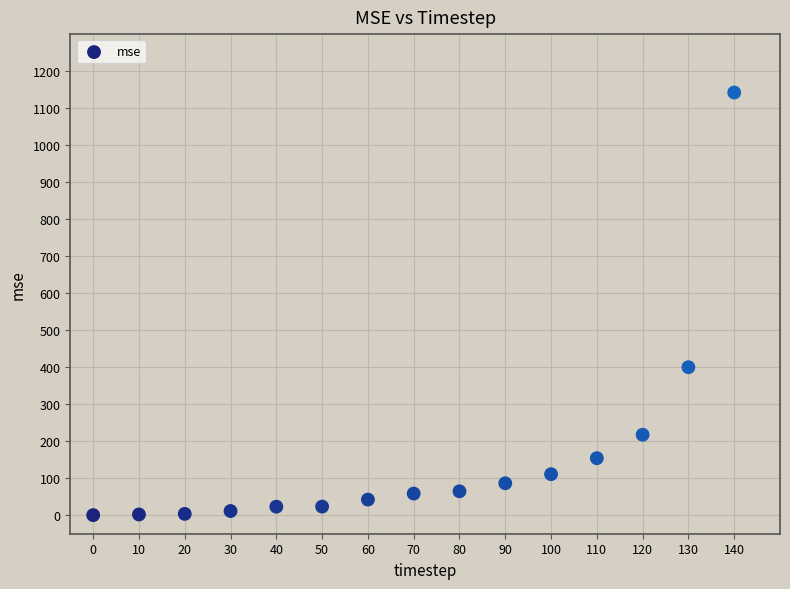

What Y value in the scatter plot is closest to 571?

400.0